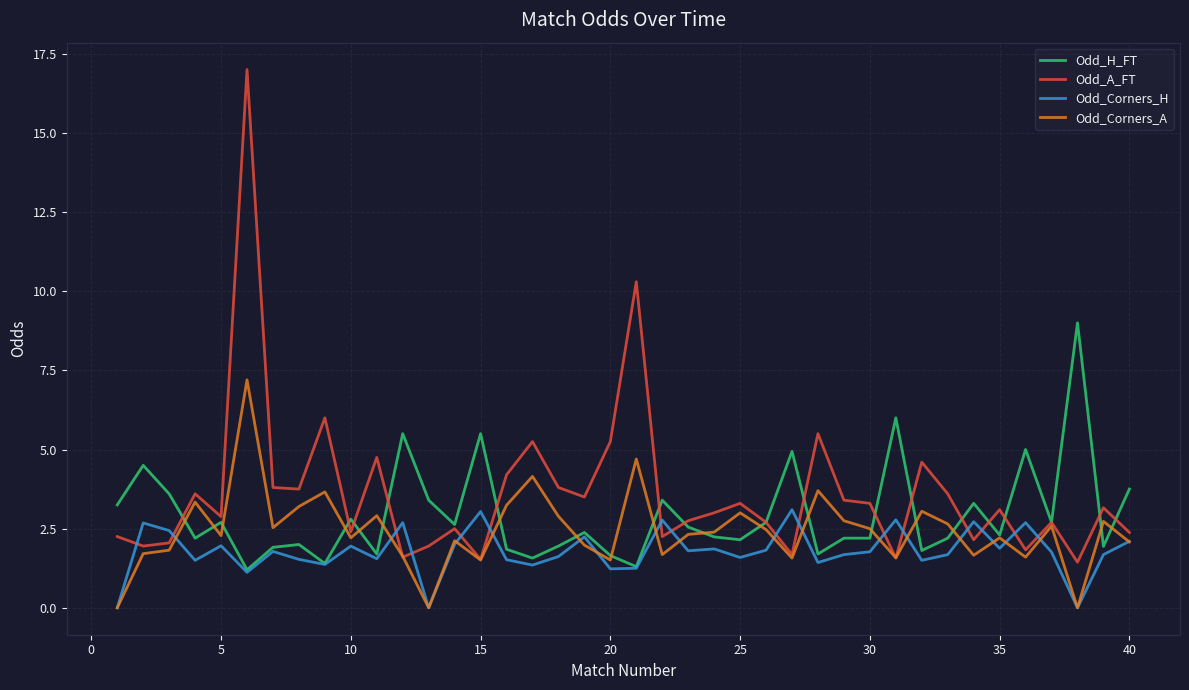

Which series has the widest spread of values?

Odd_A_FT